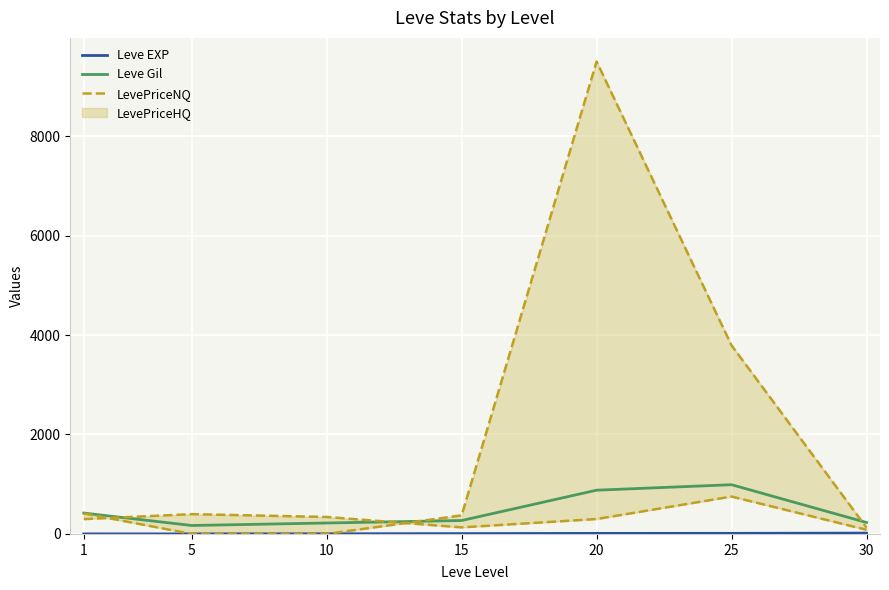

In LevePriceNQ, how many points are higher than both neighbors (excluding endpoints)?

2